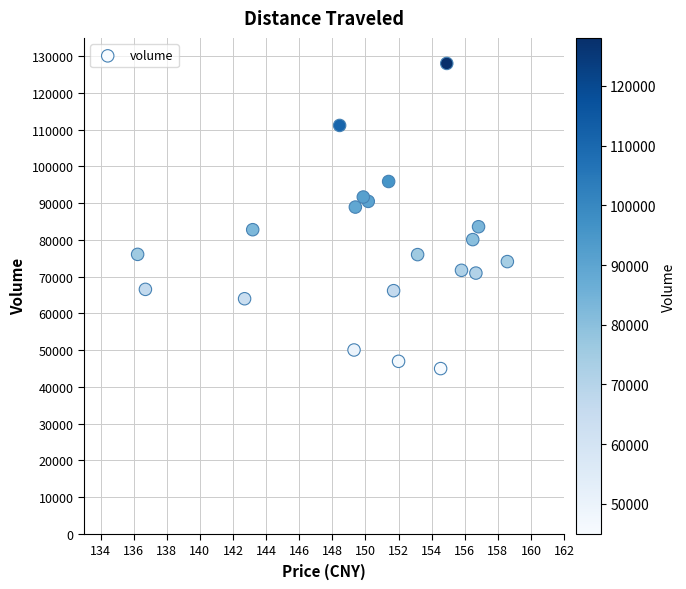

What is the range of Y values (max minus min)?

83074